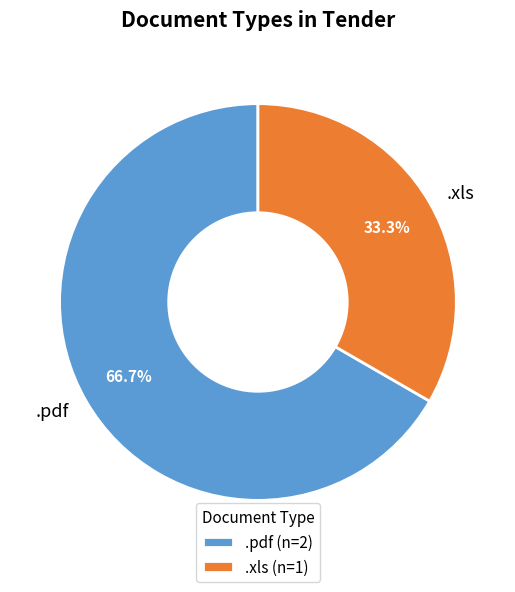

To the nearest percent, what is the difference between the .xls and .pdf slice percentages?

33%